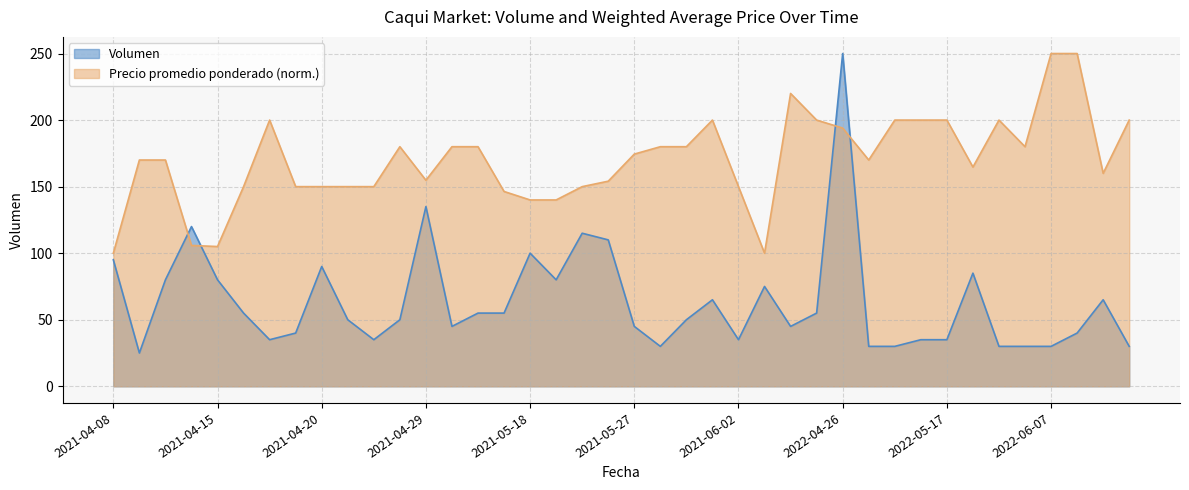

Where does the Precio promedio ponderado series first go above 170?

2021-04-19